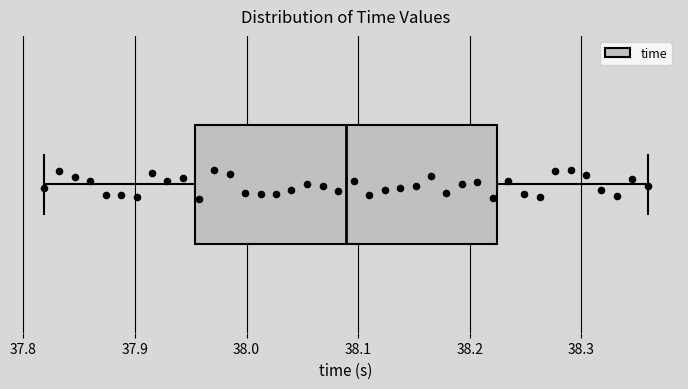

Read this box plot against the x-axis: the position of the median line, the range covered by the box, and the ends of both whiskers. The values are not printed on the chart, so give them approximately, as read against the axis.

median 38.09, box 37.95 to 38.22, whiskers 37.82 to 38.36